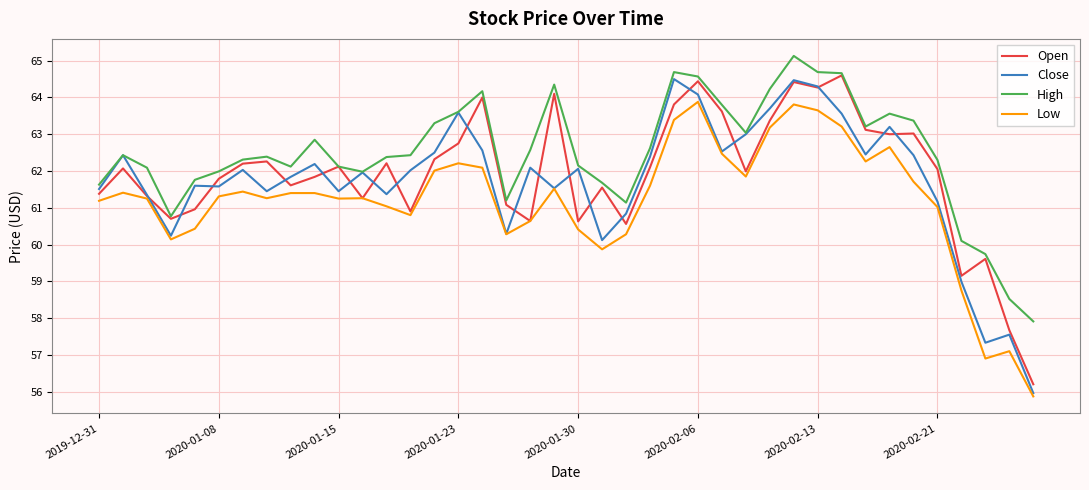

What is the difference between the maximum and second lowest values in the Low series?

7.0